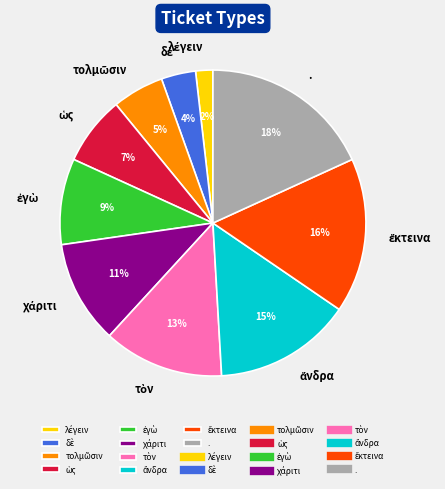

To the nearest percent, what is the average slice percentage?

10%